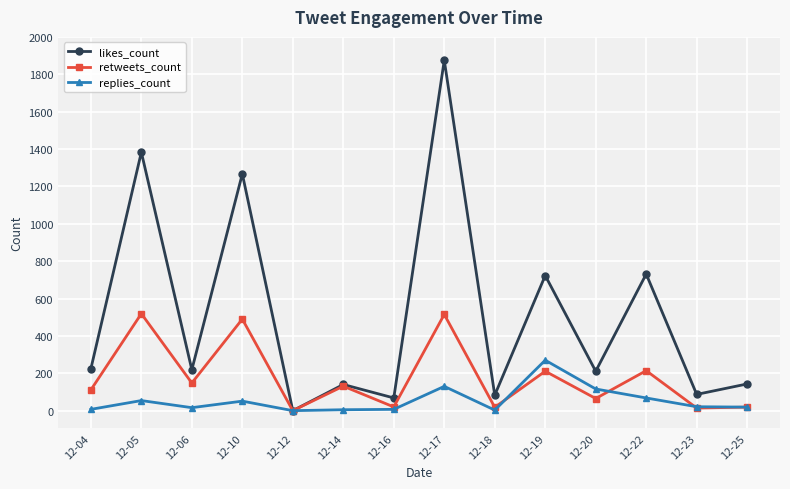

Rank the series by their average value, from lowest to highest.

replies_count, retweets_count, likes_count